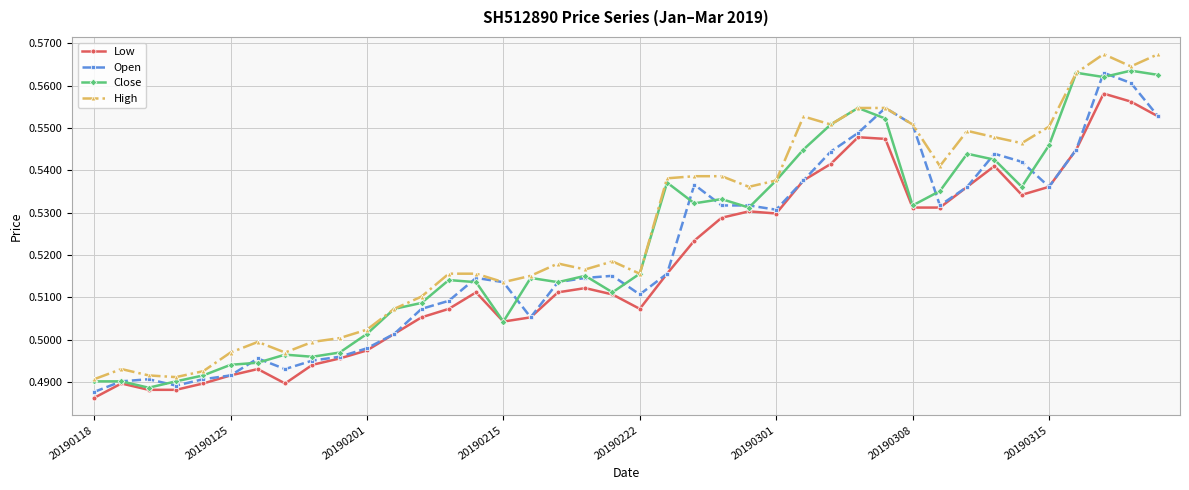

True or false: High and Low cross at least once.

False